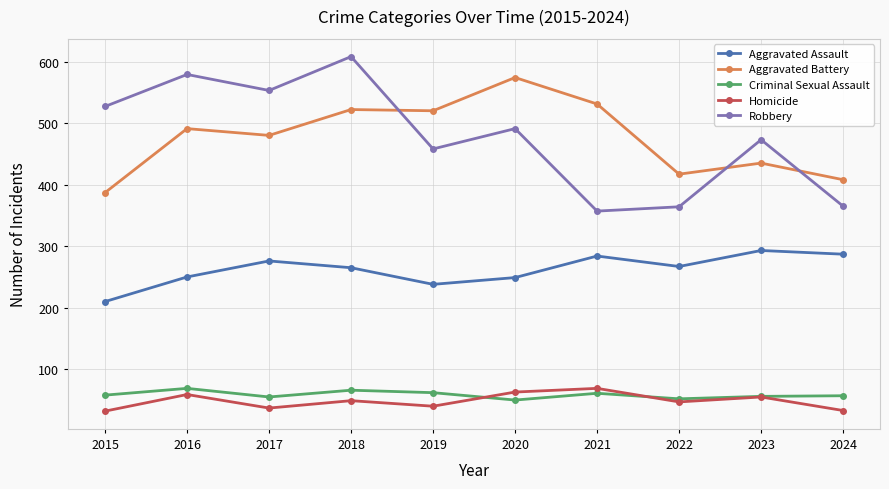

What is the spread (max minus min) of values at 2018?

559